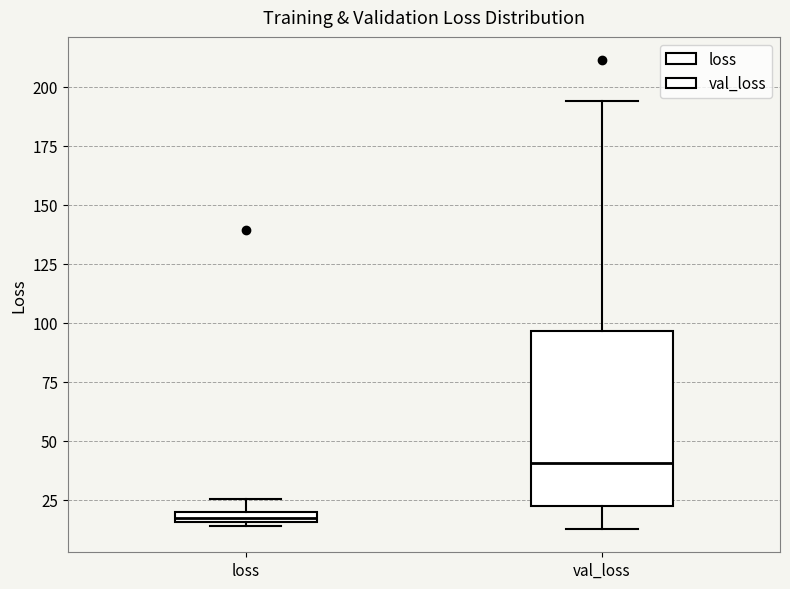

Where does the median line of the box for val_loss sit on the y-axis? The values are not printed on the chart, so give them approximately, as read against the axis.

40